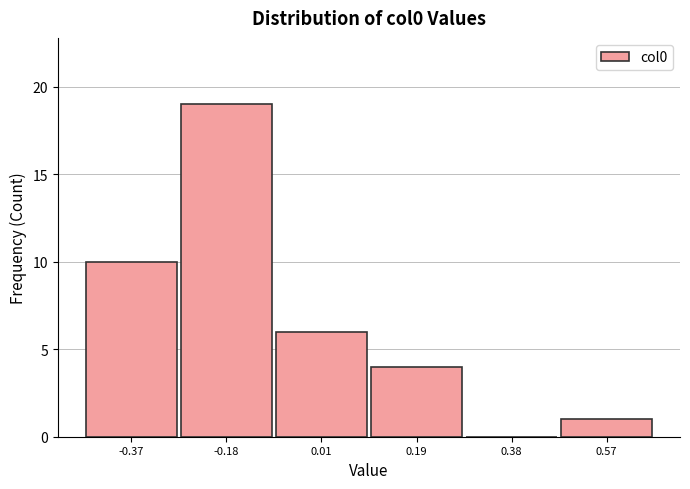

How tall is the bar that spans 0.10 to 0.28 on the x-axis? Neither the bar edges nor the heights are printed on the chart, so give them approximately, as read against the axes.

4